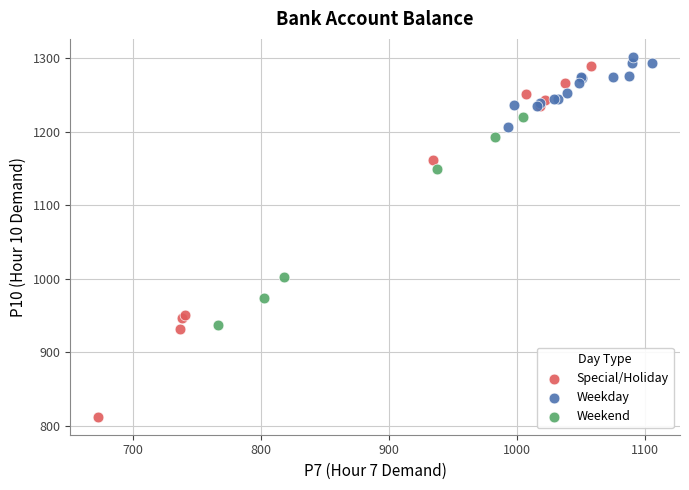

Which series has the largest Y range (max minus min)?

Special/Holiday